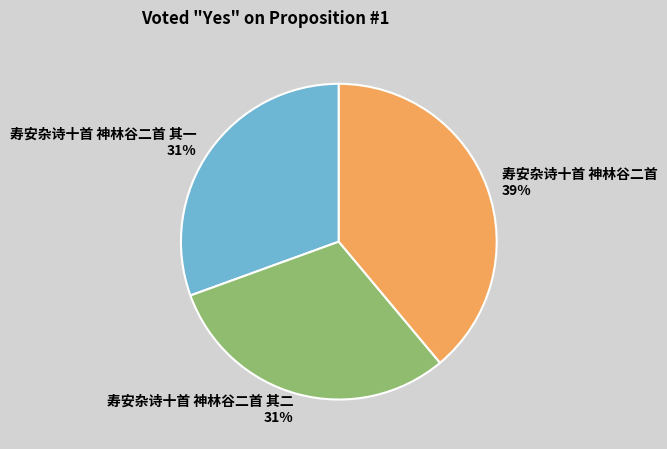

To the nearest percent, what percentage of the pie is 寿安杂诗十首 神林谷二首 39%?

39%